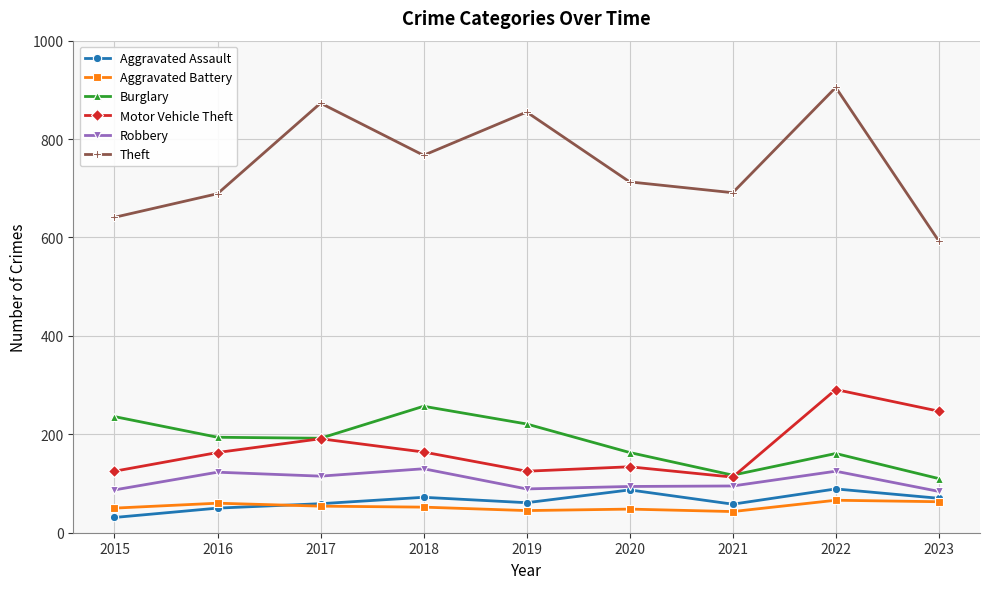

Where does the Theft series first go above 713?

2017